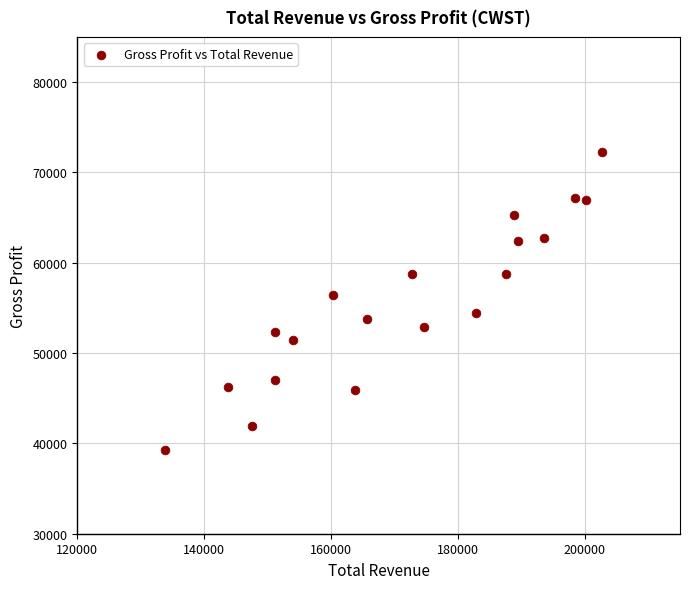

What is the range of Y values (max minus min)?

33000